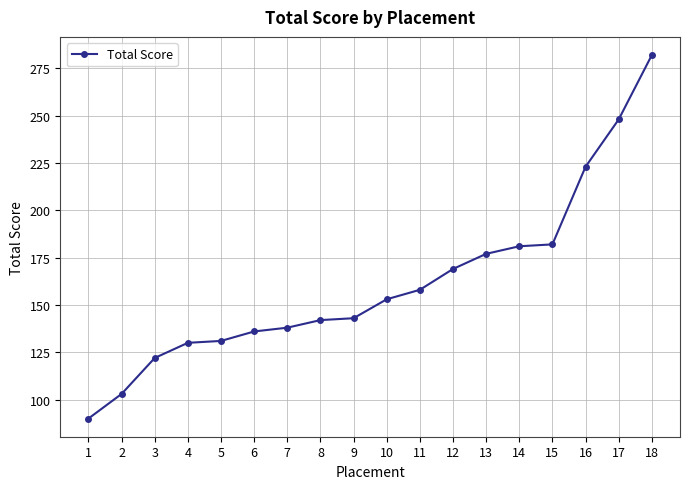

What is the greatest value displayed?

282